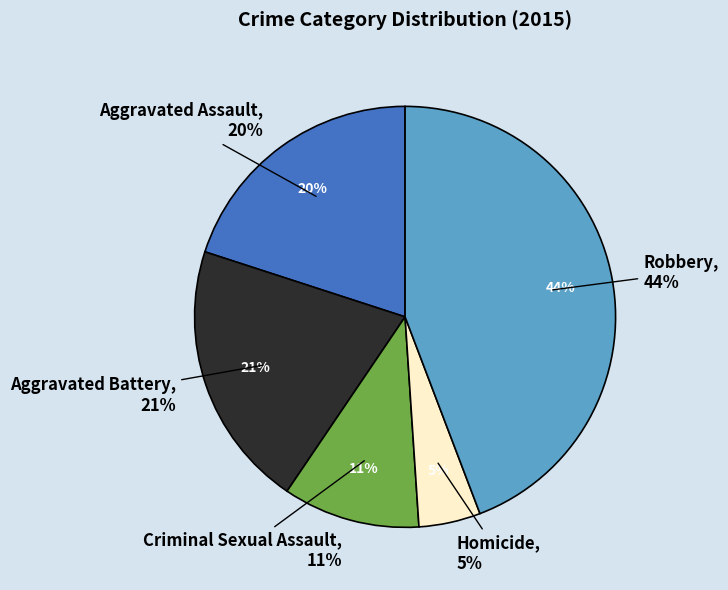

To the nearest percent, what portion does Aggravated Assault represent?

20%